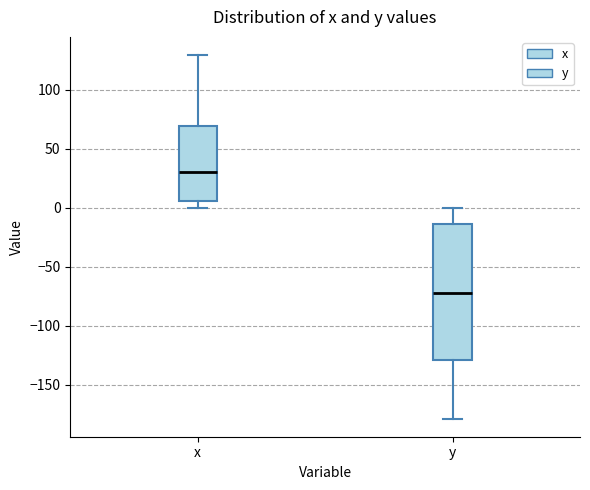

Comparing the boxes themselves (not the whiskers), which one is the tallest?

y